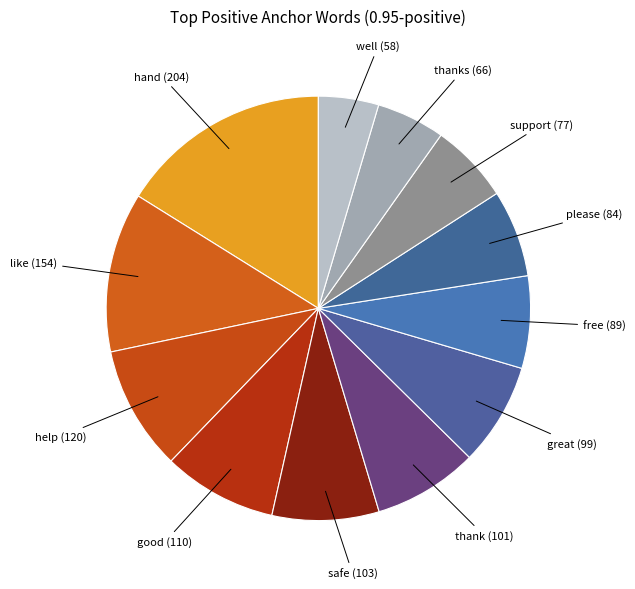

How many segments does this pie chart have?

12